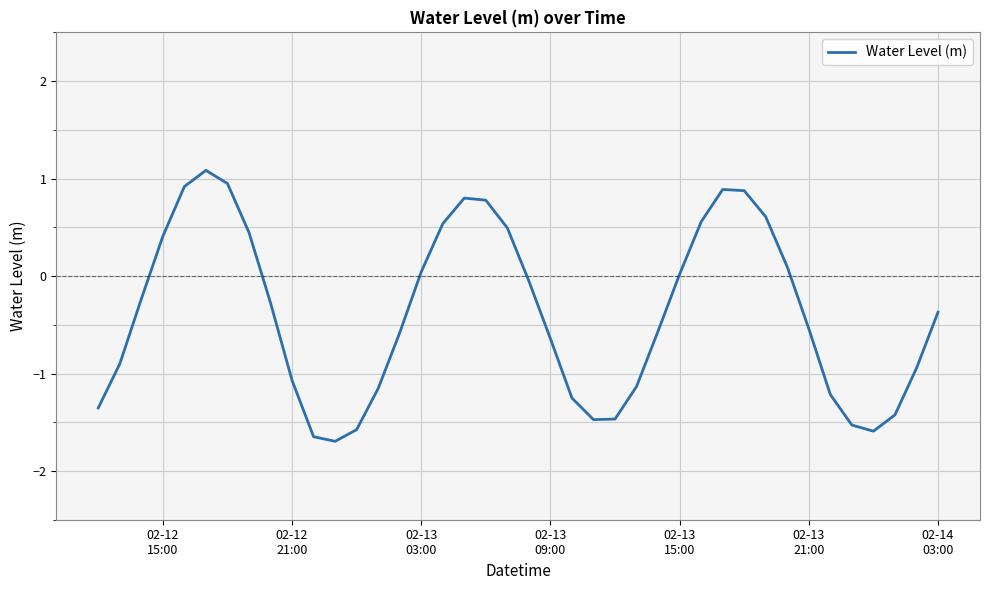

What is the minimum value shown in the chart?

-1.7